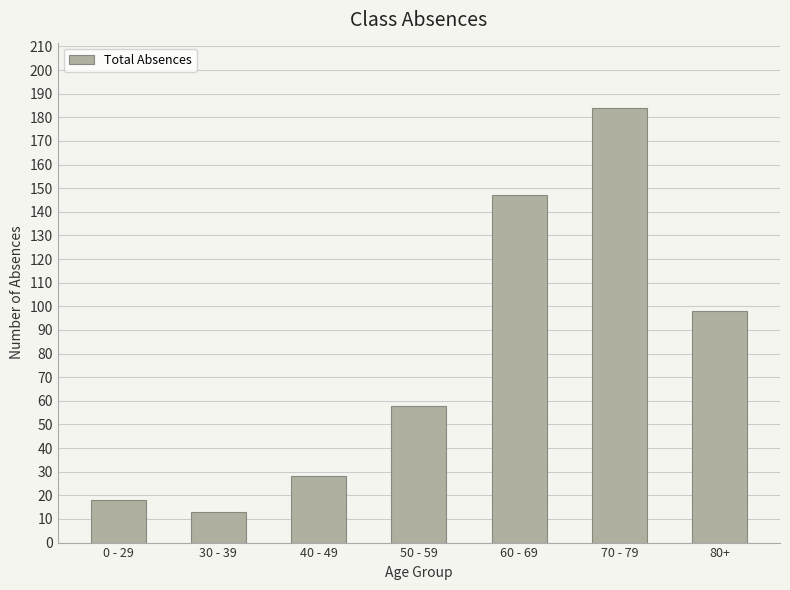

What is the maximum value shown in the chart?

184